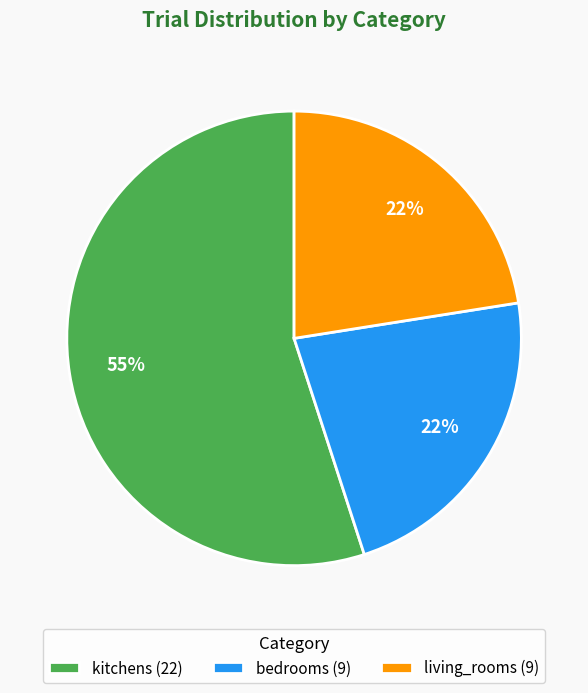

Do bedrooms (9) and living_rooms (9) together represent more than half of the pie?

No